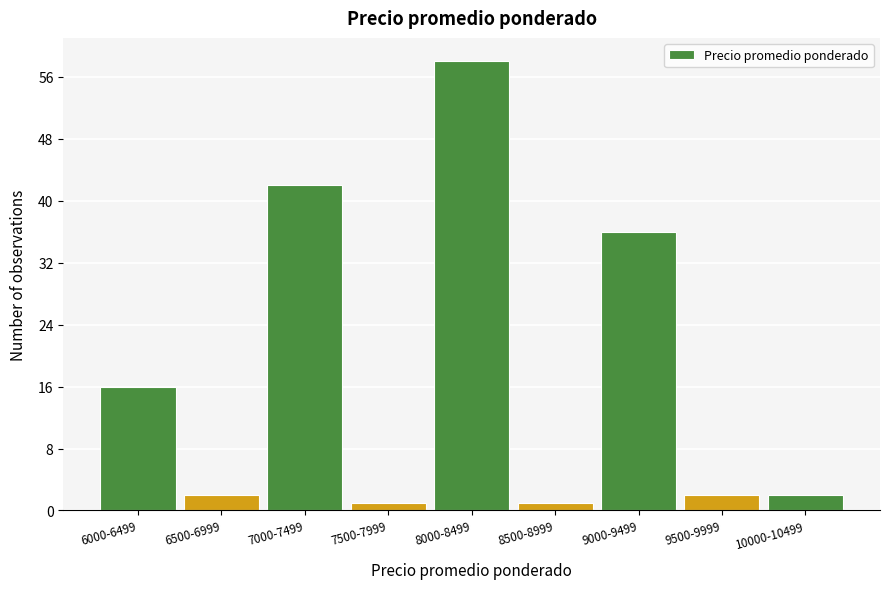

Reading left to right, list all the values displayed in this chart.

6000-6499=16	6500-6999=2	7000-7499=42	7500-7999=1	8000-8499=58	8500-8999=1	9000-9499=36	9500-9999=2	10000-10499=2